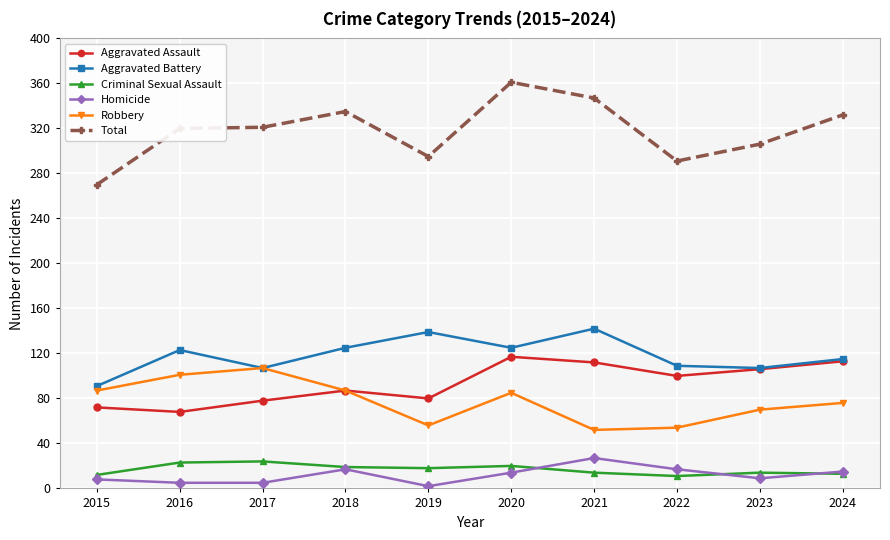

Is it true that Homicide equals 29 at 2018?

False